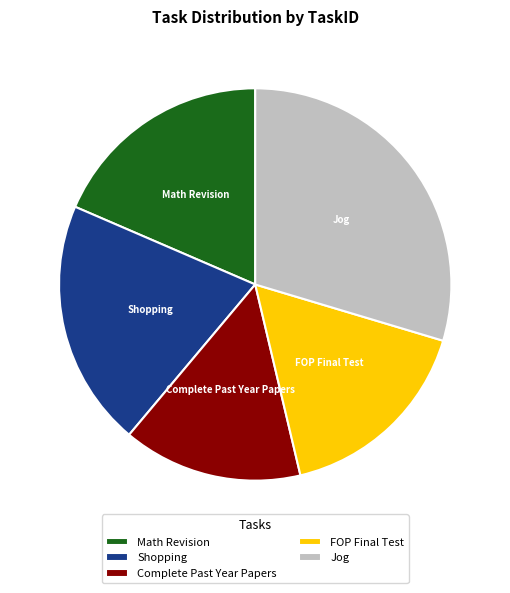

The FOP Final Test slice represents 7% of the pie. True or false?

False